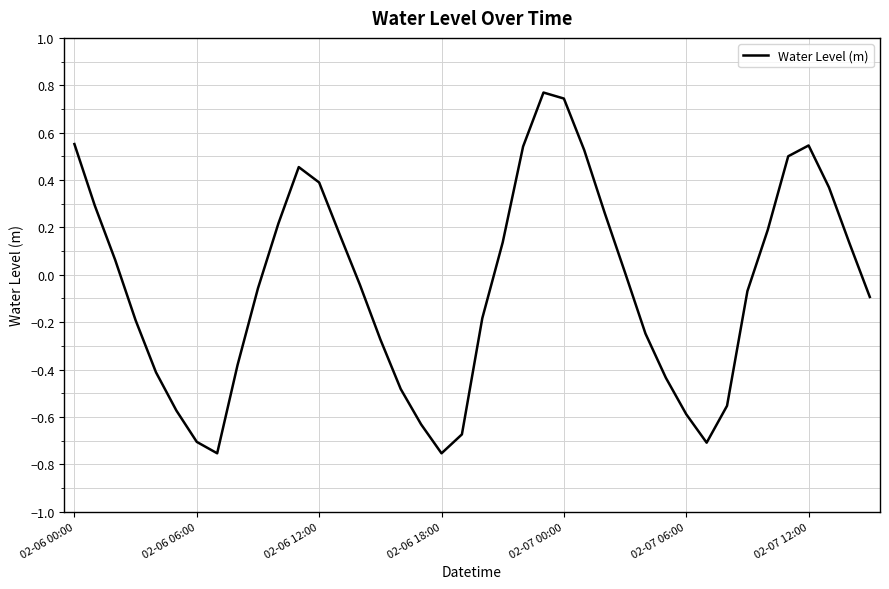

What is the difference between the maximum and minimum values?

1.5